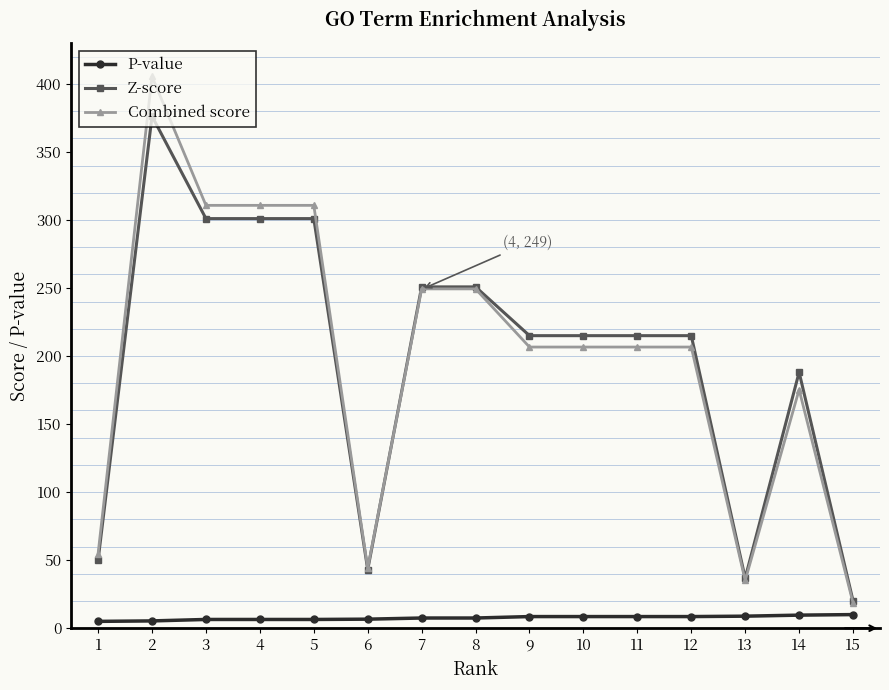

What is the value of the Z-score point at the 14th from the left?

188.1